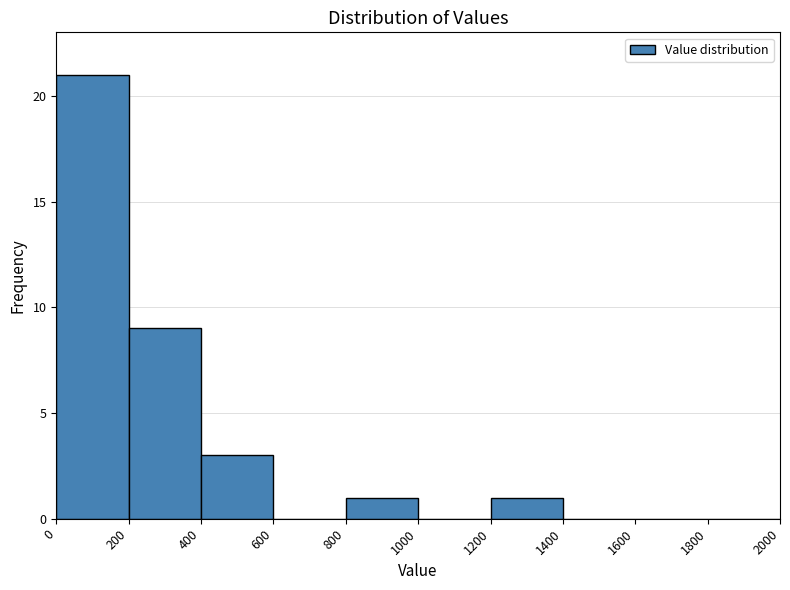

Reading left to right, transcribe this chart: for each bar, give the range it covers on the x-axis and its height. The values are not printed on the chart, so give them approximately, as read against the axis.

0 to 200: 21
200 to 400: 9
400 to 600: 3
600 to 800: 0
800 to 1000: 1
1000 to 1200: 0
1200 to 1400: 1
1400 to 1600: 0
1600 to 1800: 0
1800 to 2000: 0